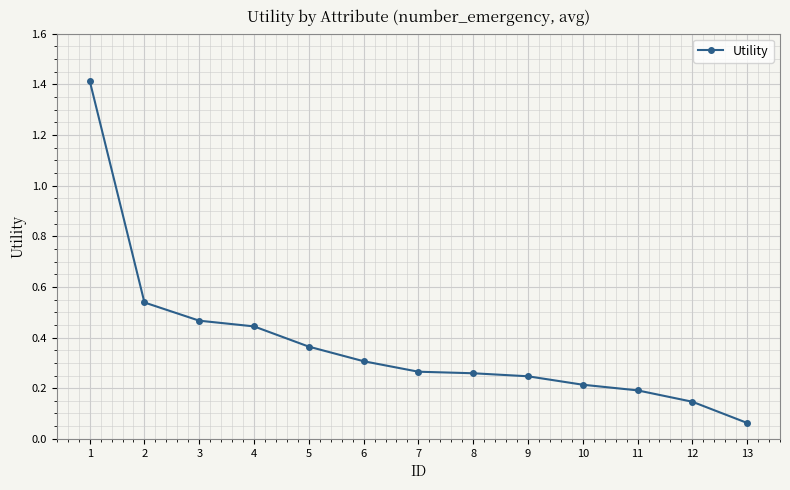

The chart shows a value of 0.1 at 11. True or false?

False